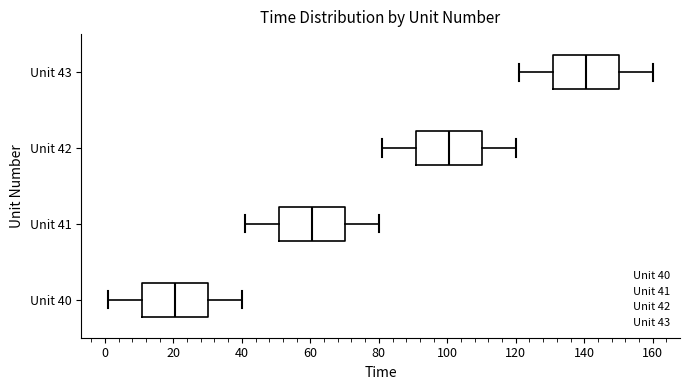

Reading bottom to top, read every box against the x-axis: the position of its median line, the range the box covers, and the ends of its whiskers. The values are not printed on the chart, so give them approximately, as read against the axis.

Unit 40: median 20, box 10 to 30, whiskers 2 to 40
Unit 41: median 60, box 50 to 70, whiskers 42 to 80
Unit 42: median 100, box 90 to 110, whiskers 82 to 120
Unit 43: median 140, box 130 to 150, whiskers 122 to 160